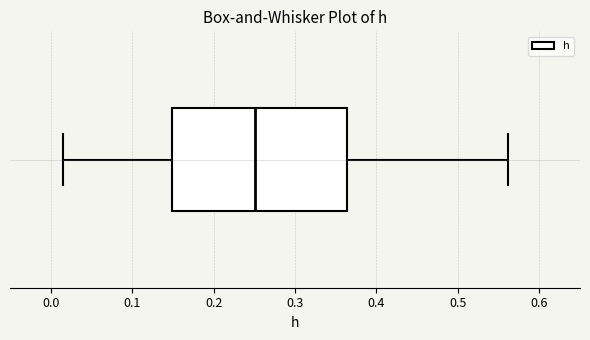

Read this box plot against the x-axis: the position of the median line, the range covered by the box, and the ends of both whiskers. The values are not printed on the chart, so give them approximately, as read against the axis.

median 0.25, box 0.15 to 0.36, whiskers 0.01 to 0.56